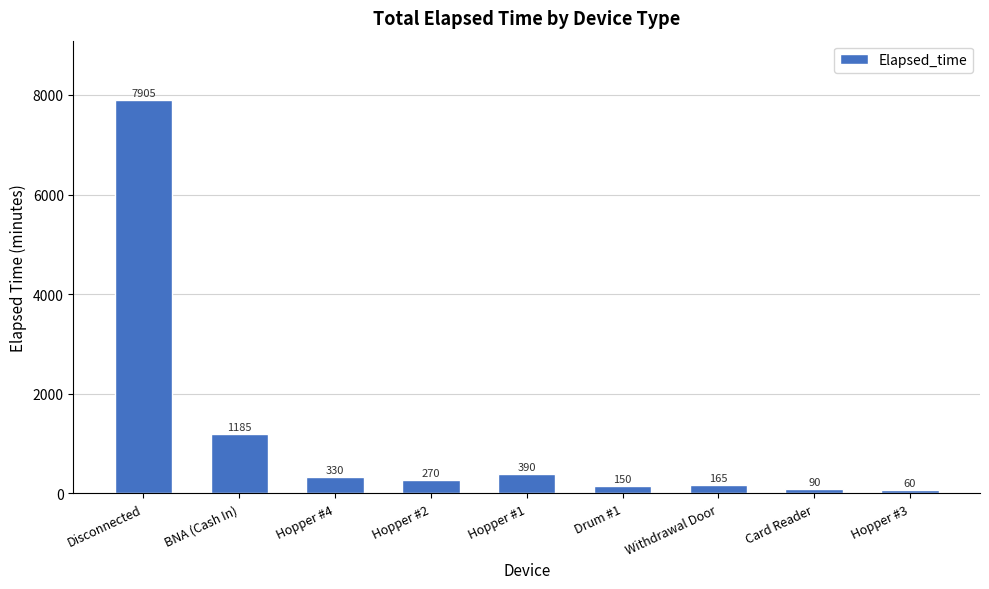

List the labels in order of value, smallest first.

Hopper #3, Card Reader, Drum #1, Withdrawal Door, Hopper #2, Hopper #4, Hopper #1, BNA (Cash In), Disconnected